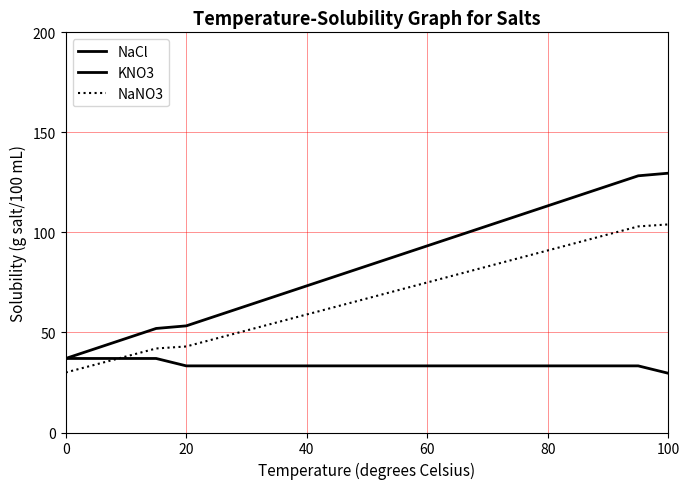

Which series has the widest spread of values?

KNO3